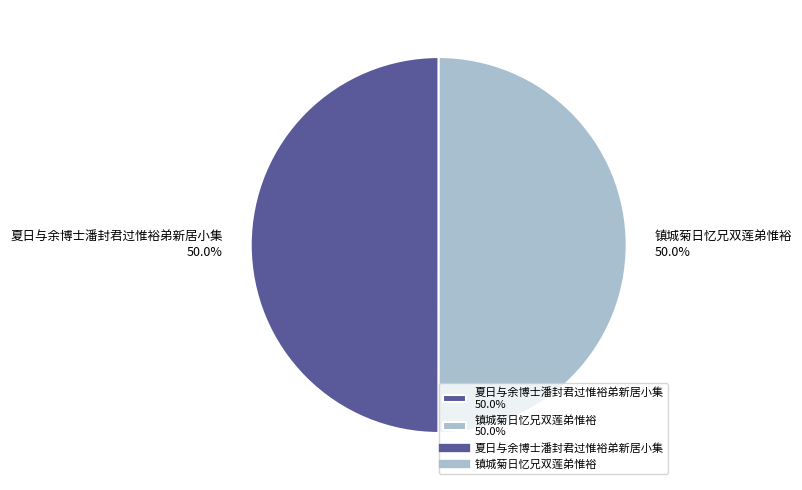

How many slices are in this pie chart?

2